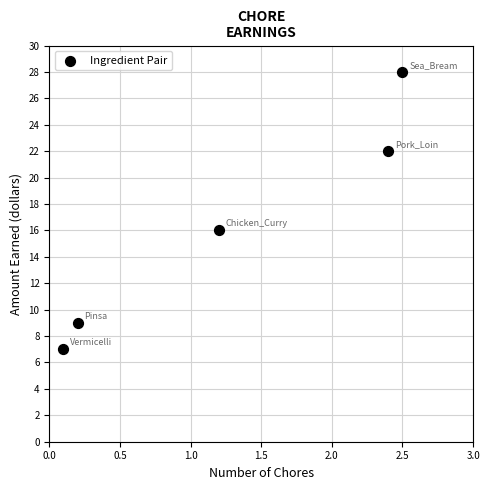

What is the average Y value?

16